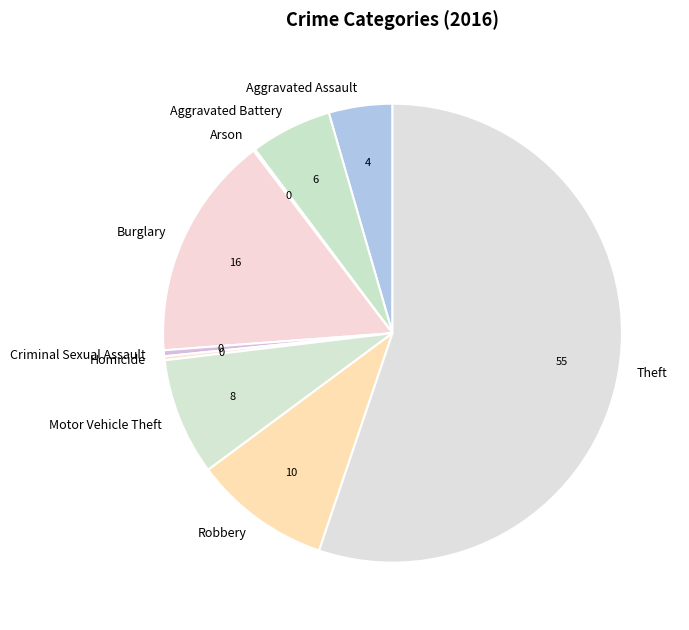

Is there a majority slice in this chart?

Yes